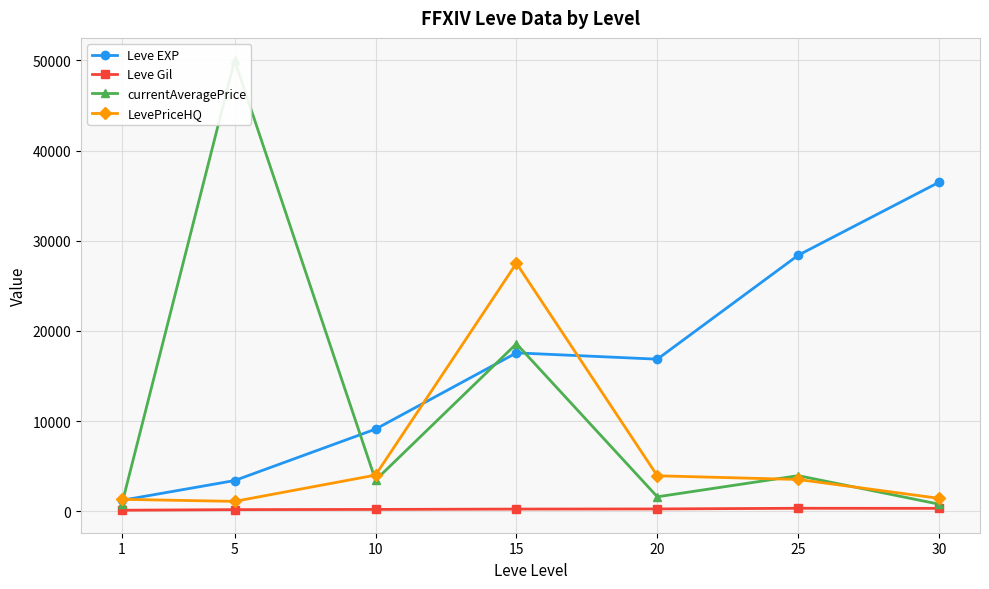

Which series has the largest total across all categories?

Leve EXP